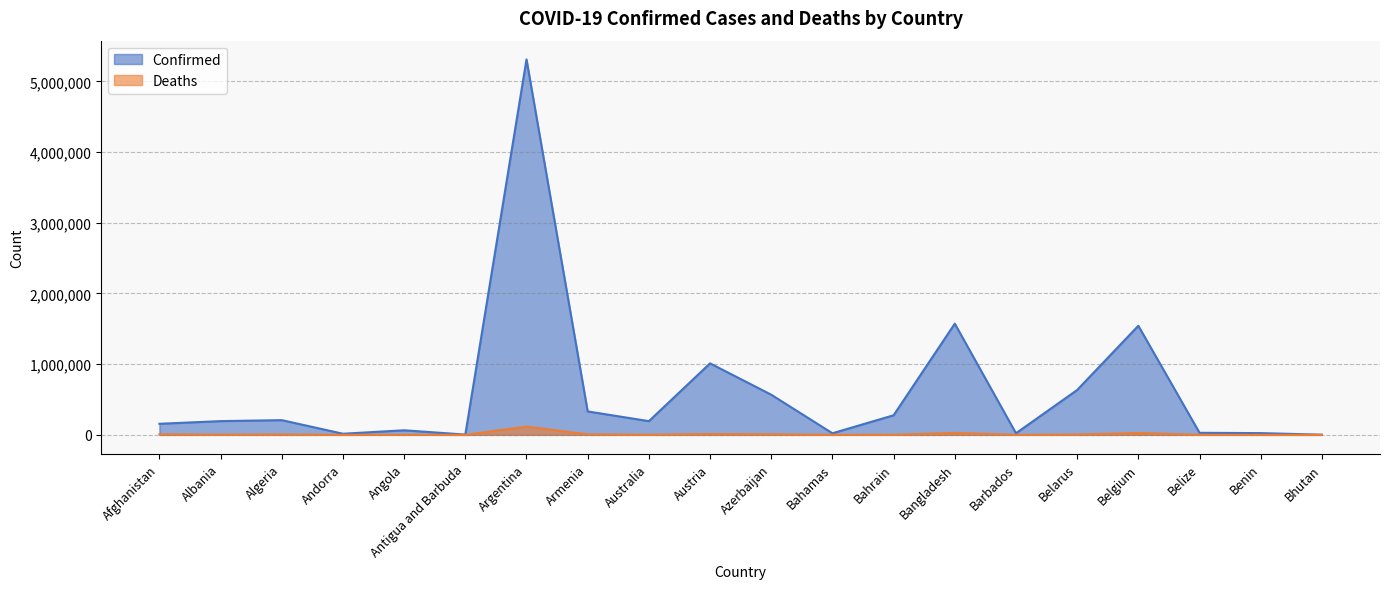

What is the value of the Deaths point at the 3rd from the left?

6005